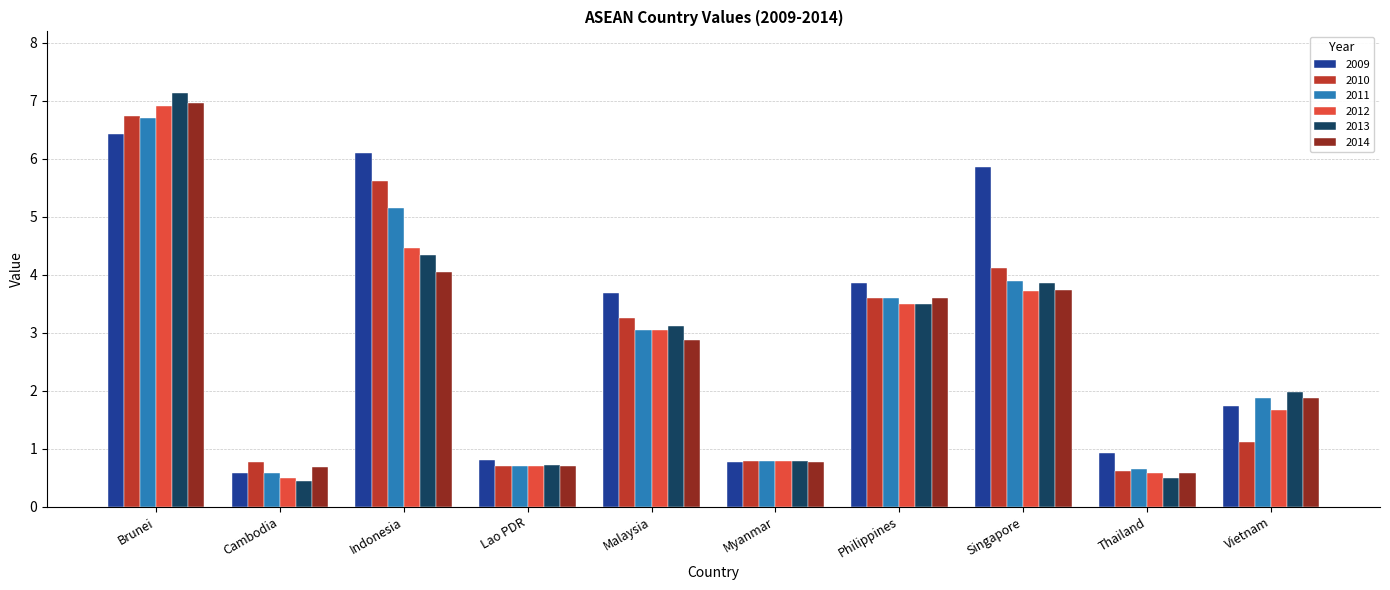

How many series are shown in this chart?

6